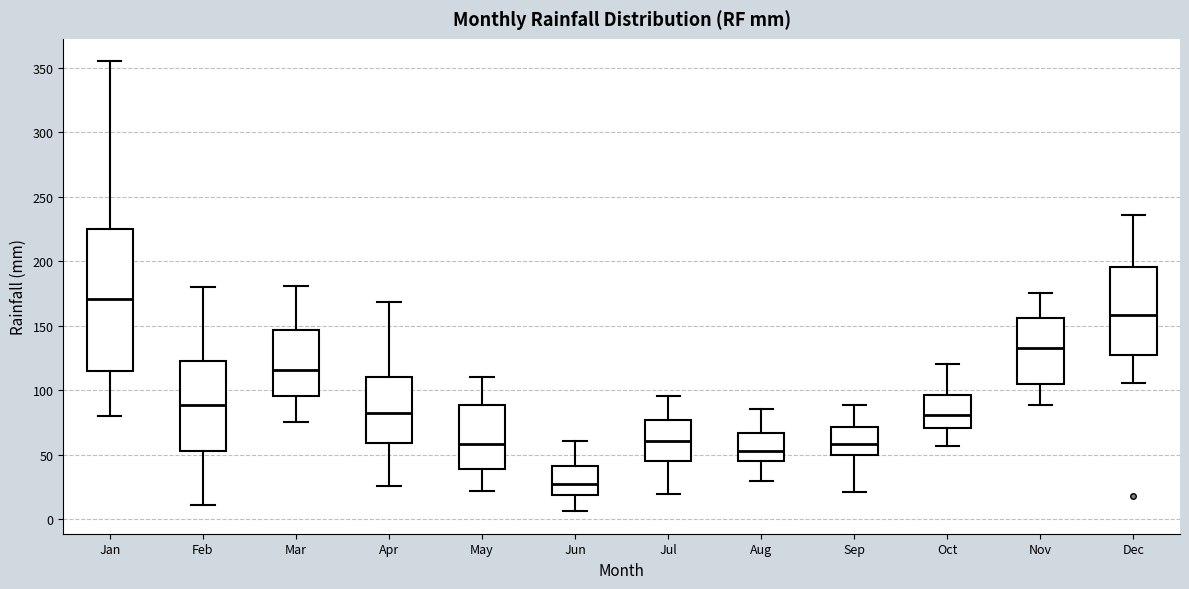

Where does the upper whisker of the box for Dec end on the y-axis? The values are not printed on the chart, so give them approximately, as read against the axis.

235